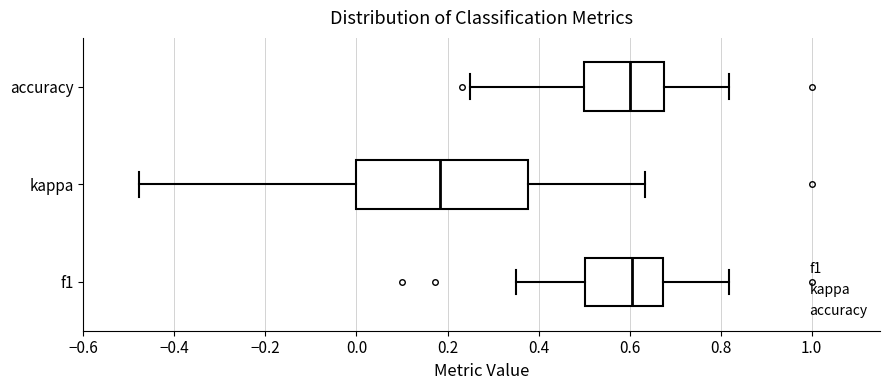

Which box is the widest, from its left edge to its right edge?

kappa